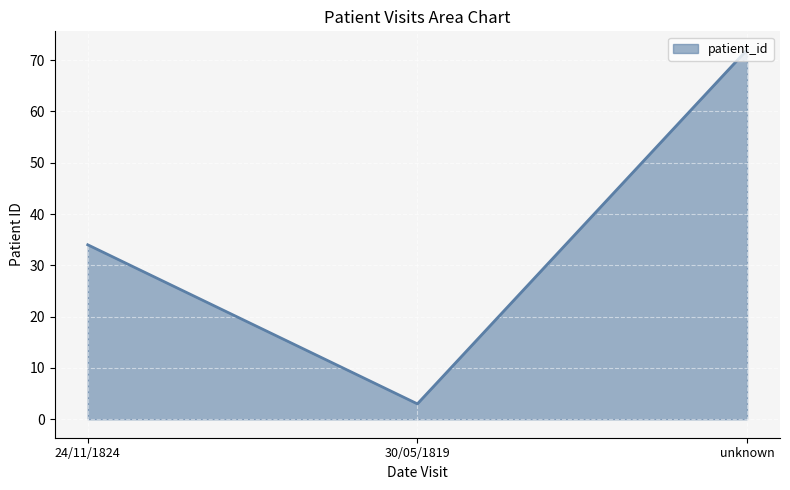

What is the sum of the values at 30/05/1819 and unknown?

75